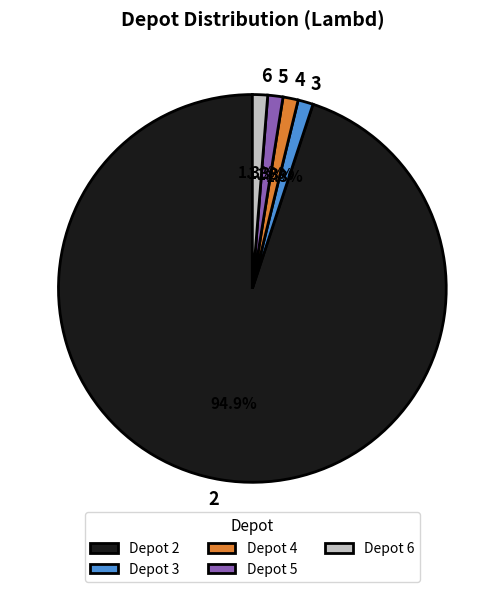

Between 2 and 6, which is larger?

2